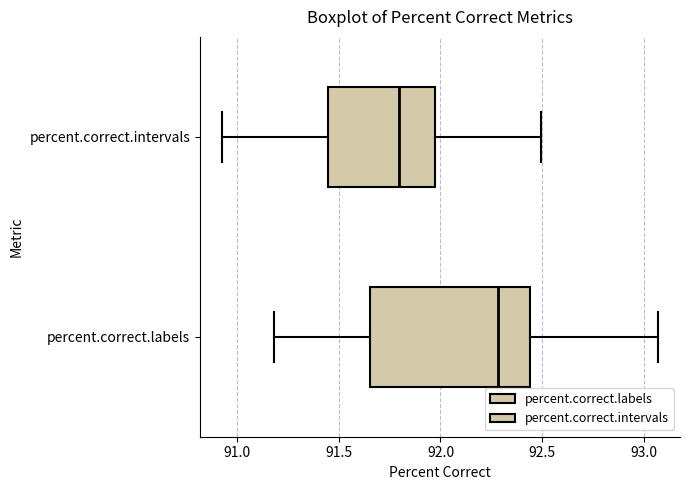

Which box is the widest, from its left edge to its right edge?

percent.correct.labels